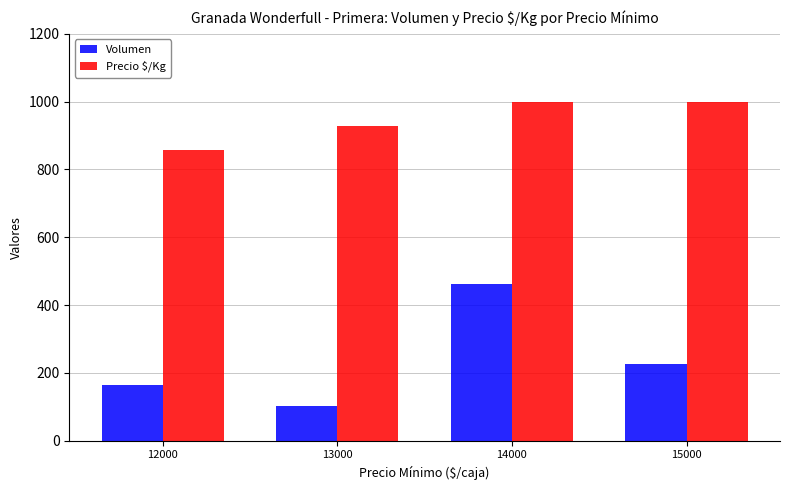

Reading left to right, transcribe all the data shown in this chart.

Volumen: 12000=165	13000=101	14000=461	15000=225
Precio $/Kg: 12000=857	13000=929	14000=1000	15000=1000